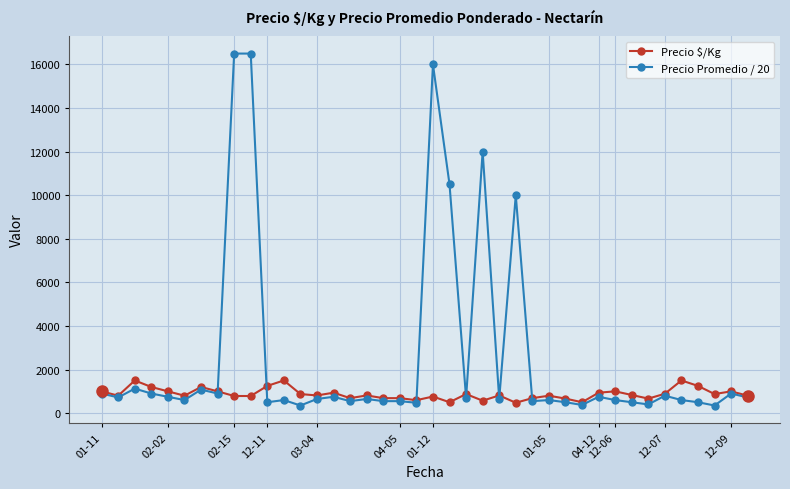

Rank the series by their average value, from highest to lowest.

Precio Promedio / 20, Precio $/Kg